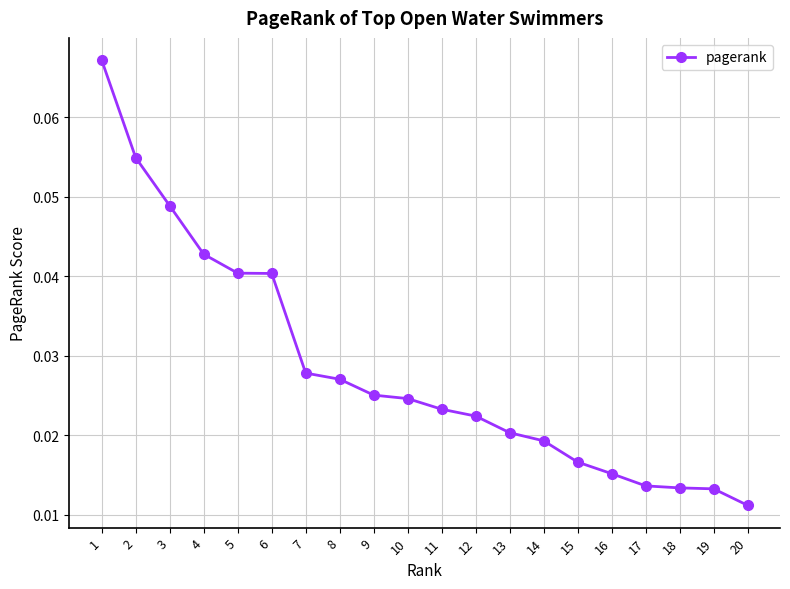

At which label is the value closest to 0?

20